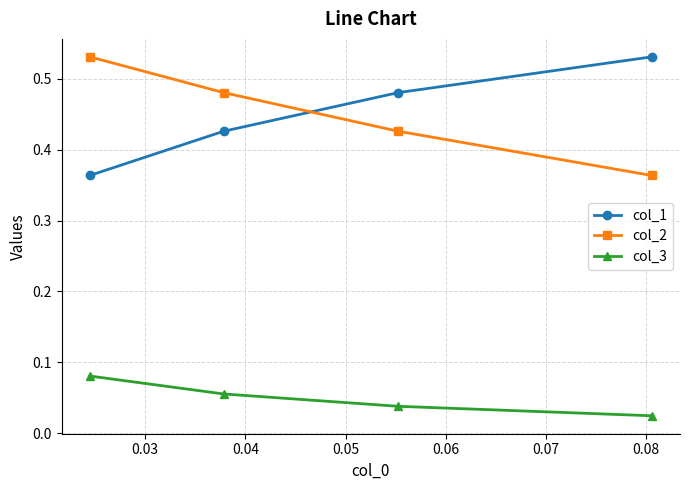

What is the sum of all col_1 values?

1.8